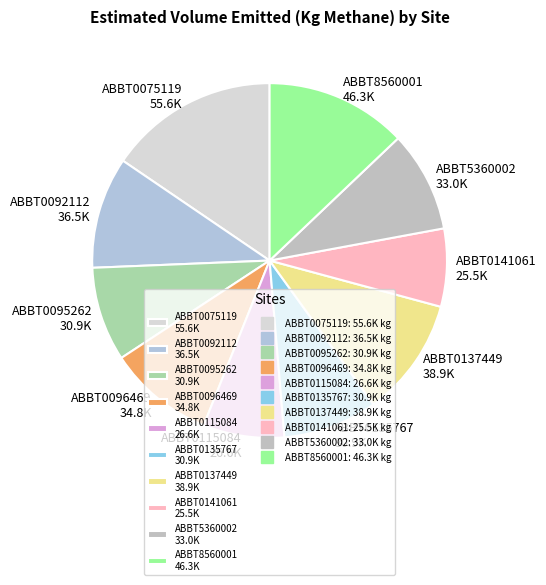

Is there a majority slice in this chart?

No